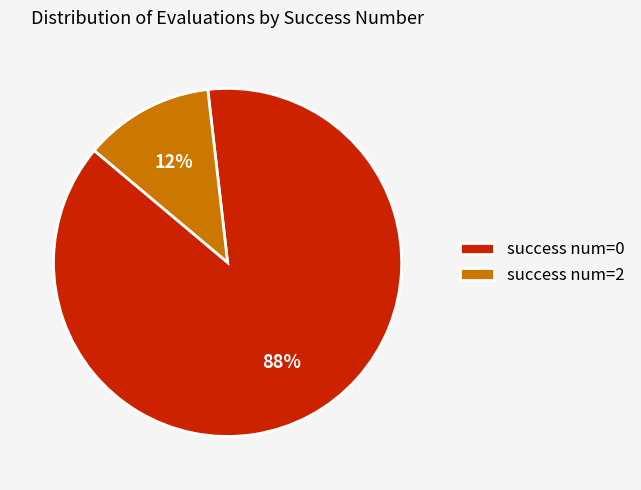

To the nearest percent, what is the average slice percentage?

50%